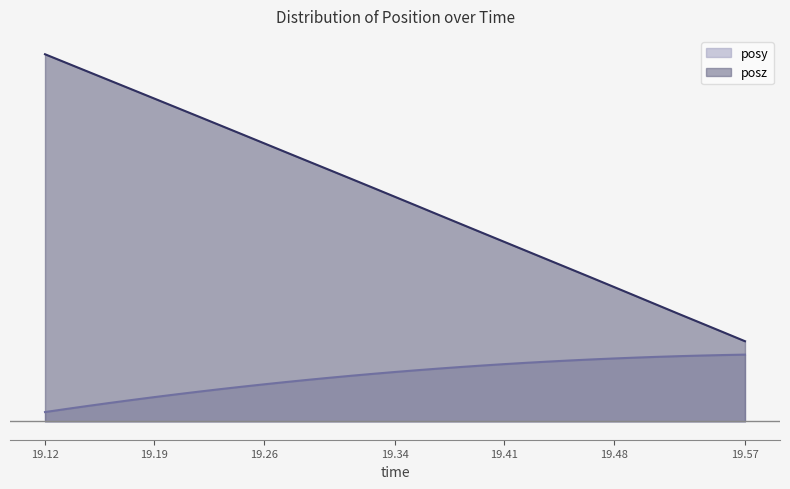

How many lines are shown in the chart?

2